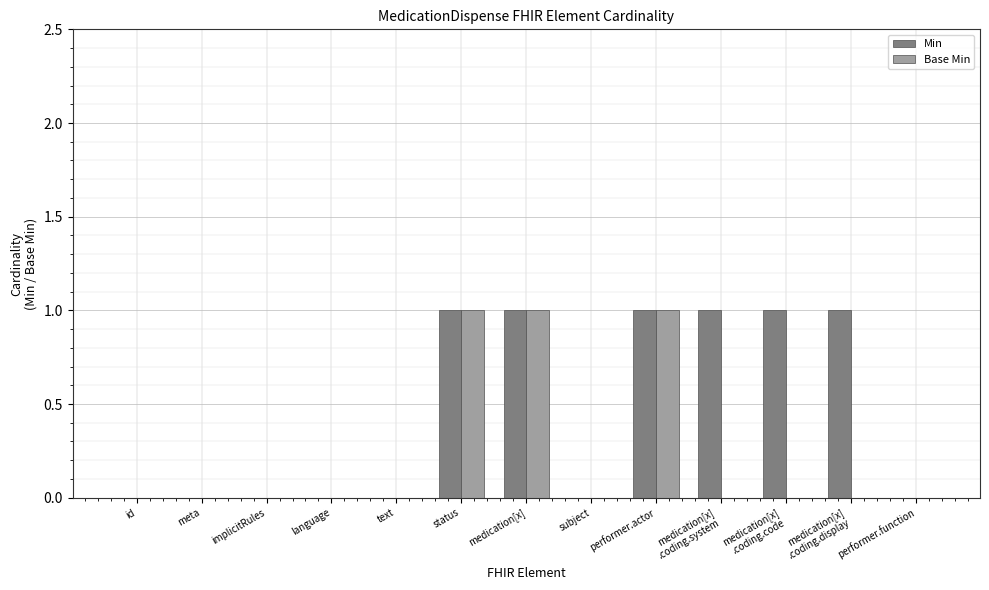

Are the bars horizontal?

No